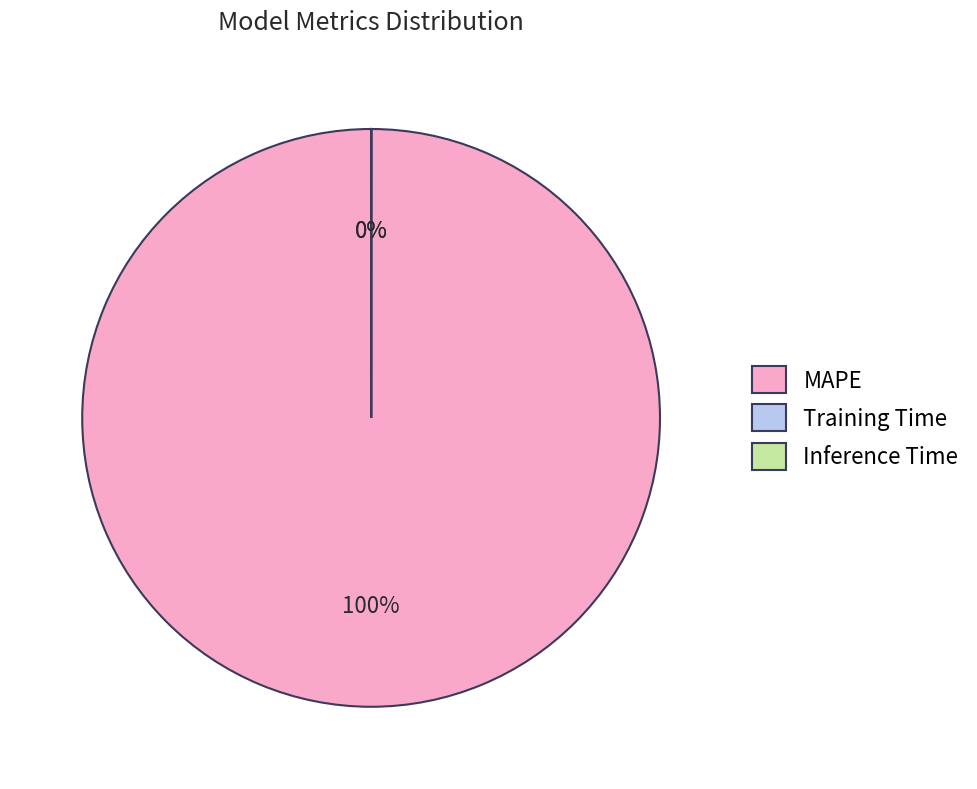

Which category has the smallest portion of the pie?

Training Time